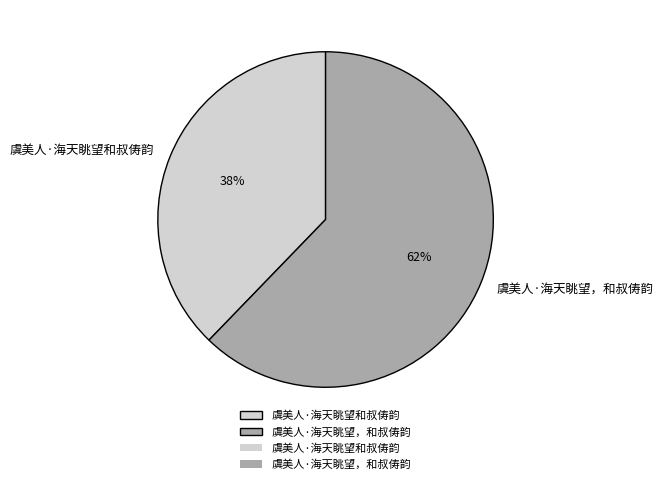

Does 虞美人·海天眺望和叔俦韵 account for over 50% of the chart?

No